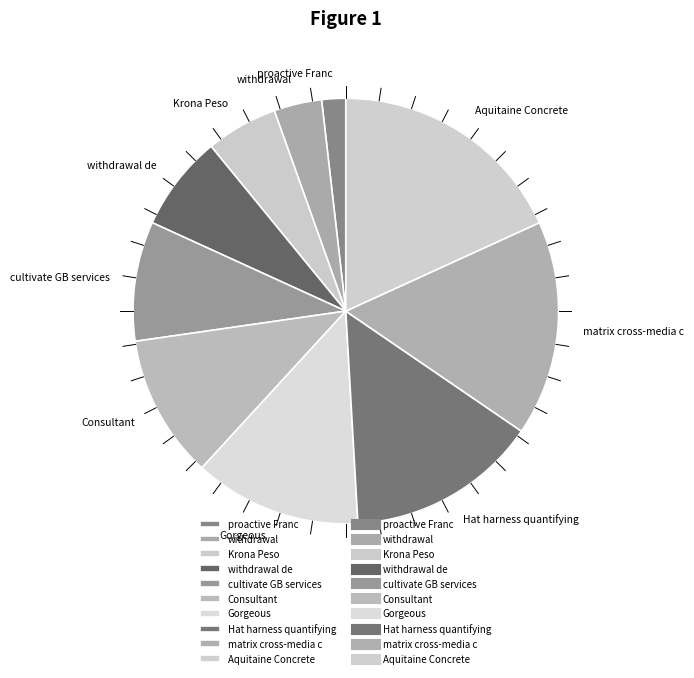

Do Krona Peso and Consultant together represent more than half of the pie?

No